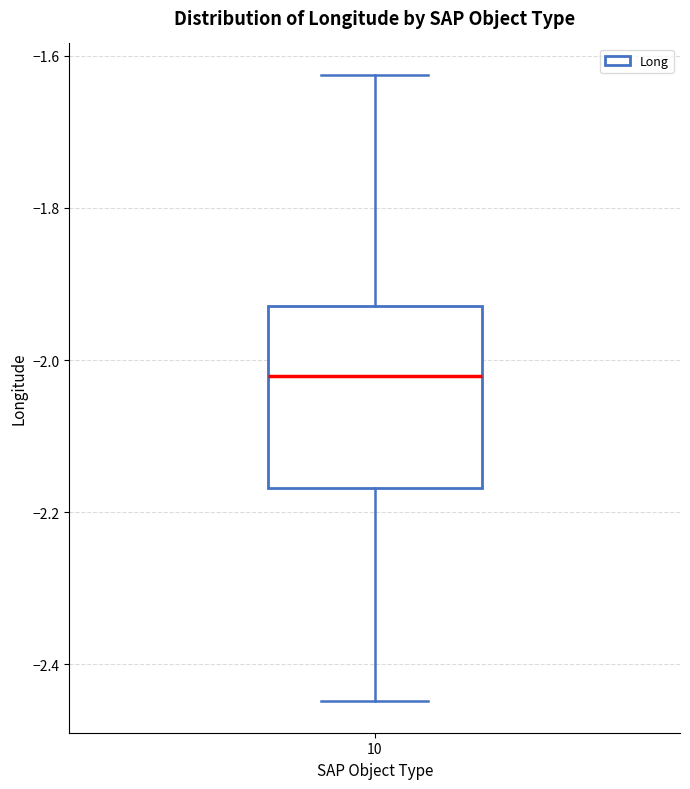

Transcribe this box plot: give where the median line is, the range the box spans, and where the two whiskers end, as read against the y-axis. The values are not printed on the chart, so give them approximately, as read against the axis.

median -2.02, box -2.16 to -1.92, whiskers -2.44 to -1.62